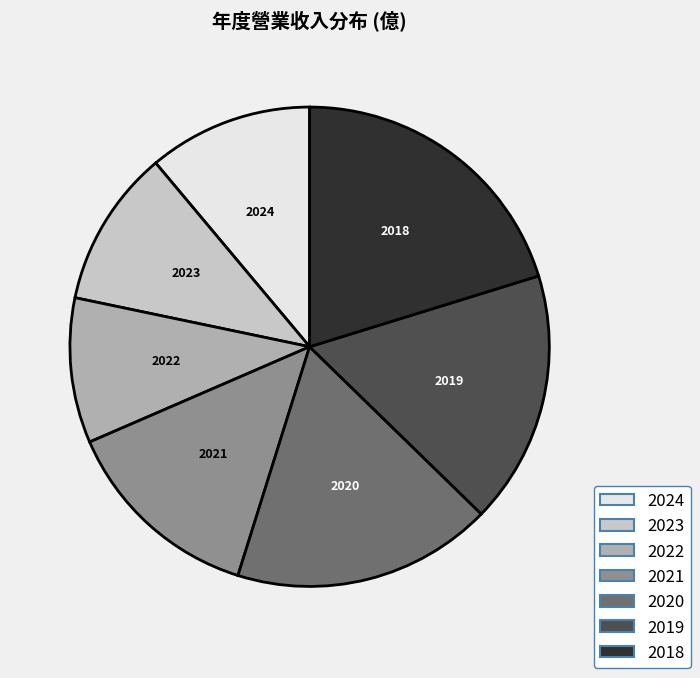

Does 2019 represent more than half of the total?

No